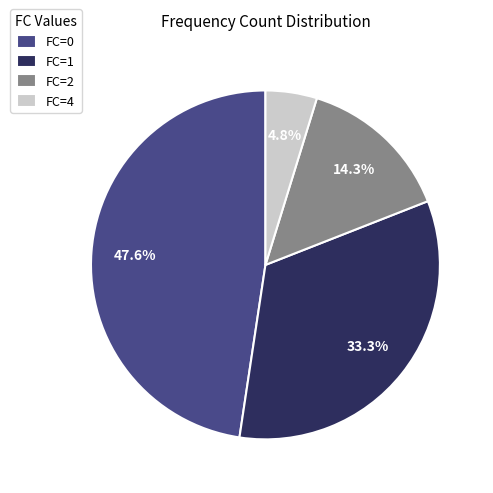

Do FC=0 and FC=2 together represent more than half of the pie?

Yes